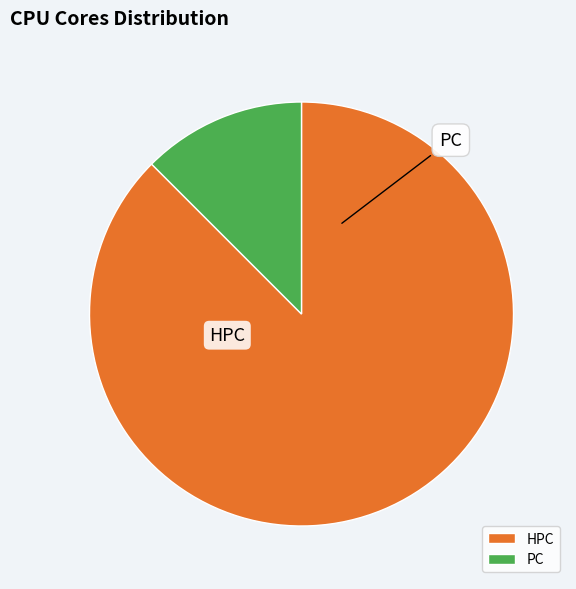

Rank the categories by value from lowest to highest.

PC, HPC